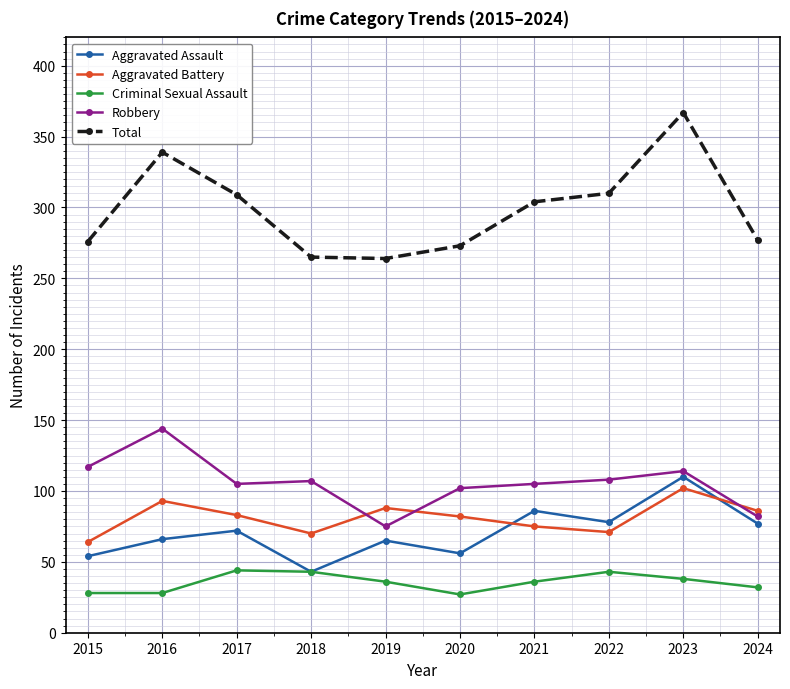

What is the average value of the Aggravated Battery series?

81